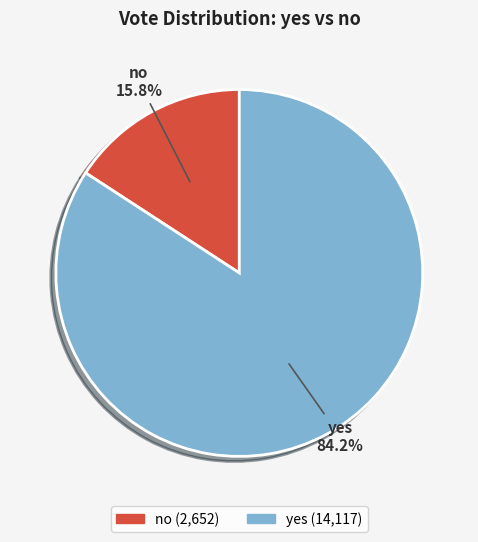

What is the ratio of the value at yes to the value at no?

5.3